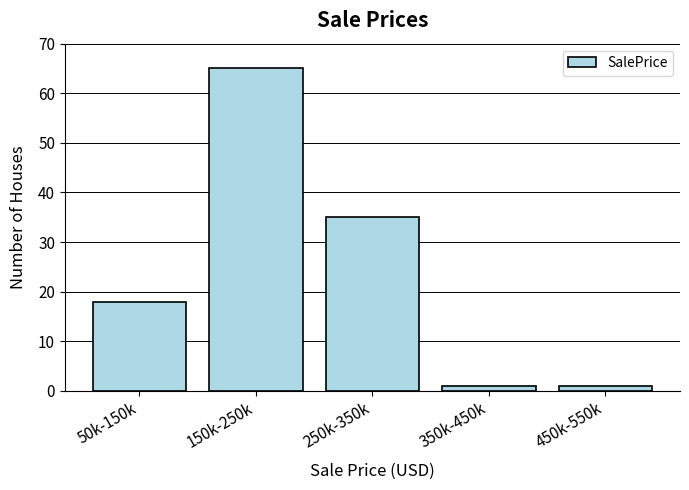

Reading left to right, transcribe all the data shown in this chart.

50k-150k=18	150k-250k=65	250k-350k=35	350k-450k=1	450k-550k=1